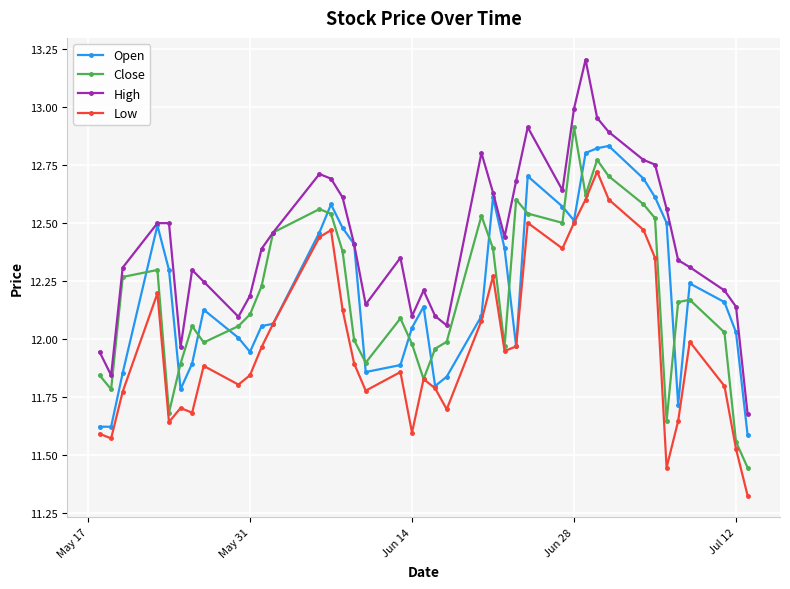

Which series has the largest total across all categories?

High